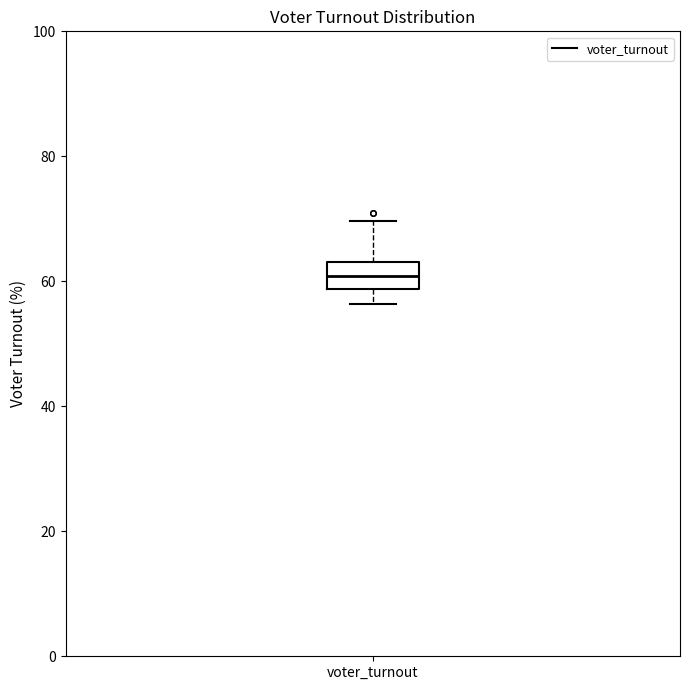

Transcribe this box plot: give where the median line is, the range the box spans, and where the two whiskers end, as read against the y-axis. The values are not printed on the chart, so give them approximately, as read against the axis.

median 60, box 58 to 64, whiskers 56 to 70